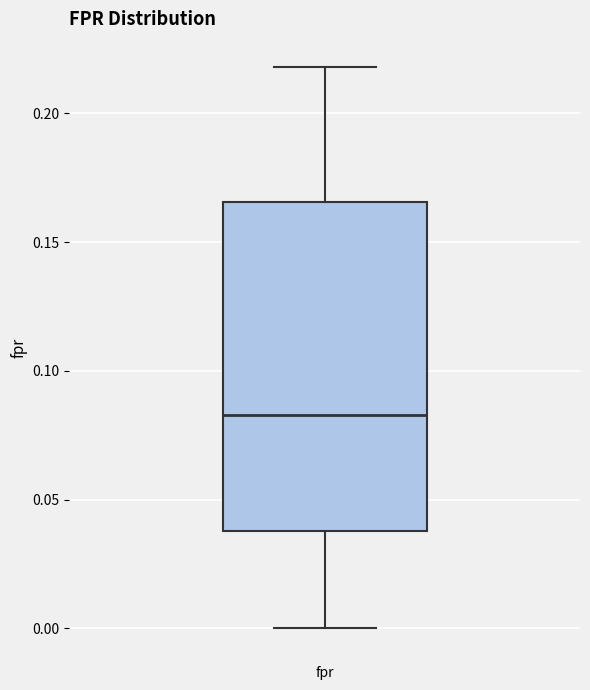

Transcribe this box plot: give where the median line is, the range the box spans, and where the two whiskers end, as read against the y-axis. The values are not printed on the chart, so give them approximately, as read against the axis.

median 0.085, box 0.040 to 0.165, whiskers 0.000 to 0.220